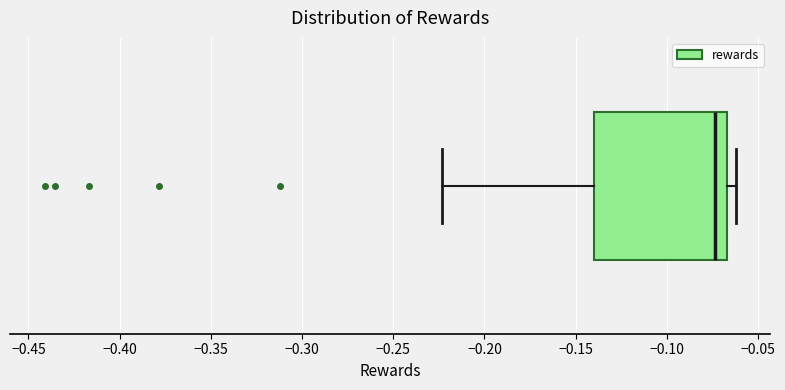

Transcribe this box plot: give where the median line is, the range the box spans, and where the two whiskers end, as read against the x-axis. The values are not printed on the chart, so give them approximately, as read against the axis.

median -0.075, box -0.140 to -0.065, whiskers -0.225 to -0.060